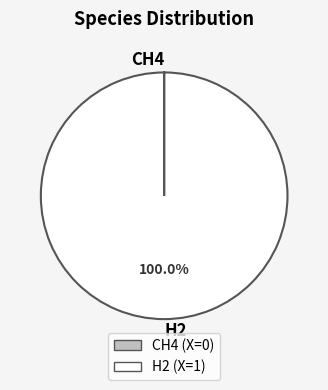

Which slice is the largest?

H2